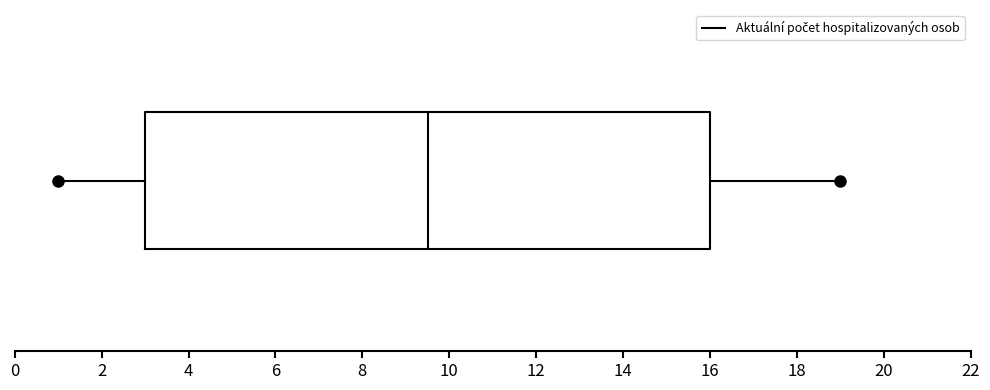

Transcribe this box plot: give where the median line is, the range the box spans, and where the two whiskers end, as read against the x-axis. The values are not printed on the chart, so give them approximately, as read against the axis.

median 9.6, box 3.0 to 16.0, whiskers 1.0 to 19.0